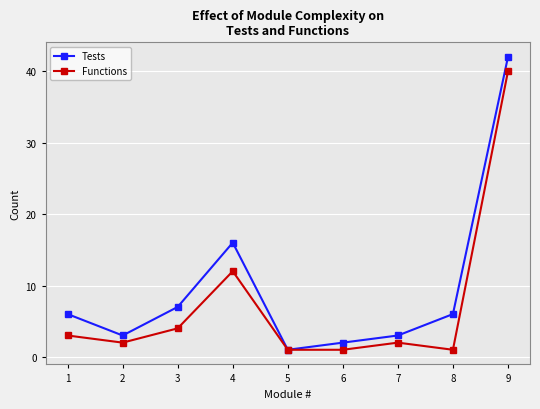

What is the greatest value displayed?

42